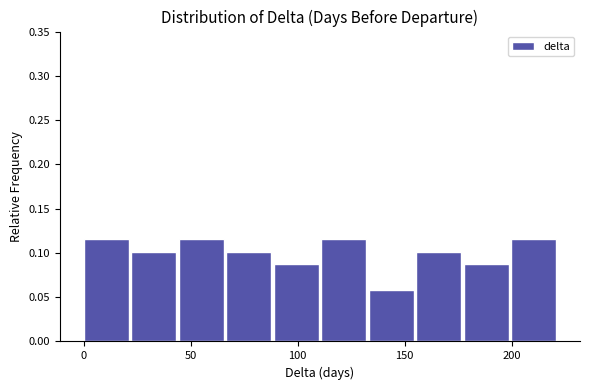

What is the height of the bar covering 180 to 200 on the x-axis? Neither the bar edges nor the heights are printed on the chart, so give them approximately, as read against the axes.

0.085